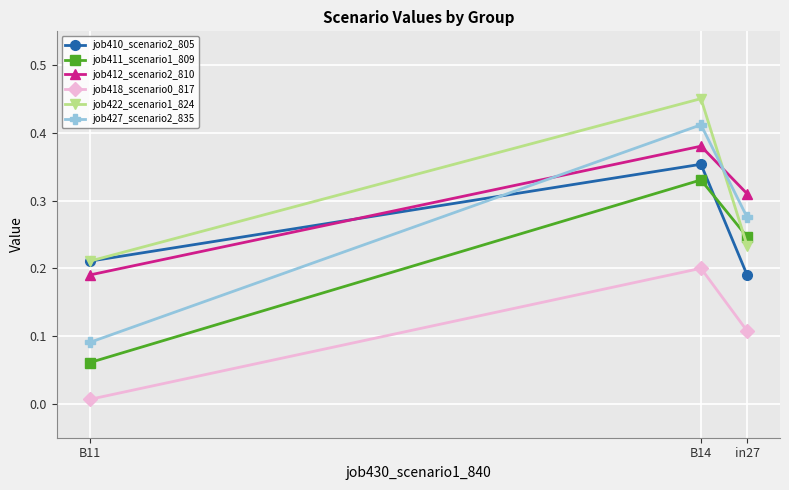

What value does the job422_scenario1_824 series have at B14?

0.5